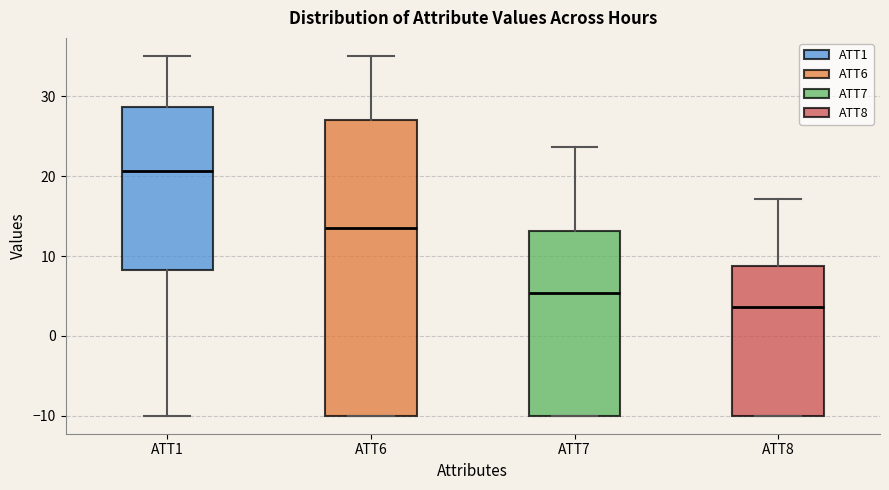

Where does the upper whisker of the box for ATT6 end on the y-axis? The values are not printed on the chart, so give them approximately, as read against the axis.

35